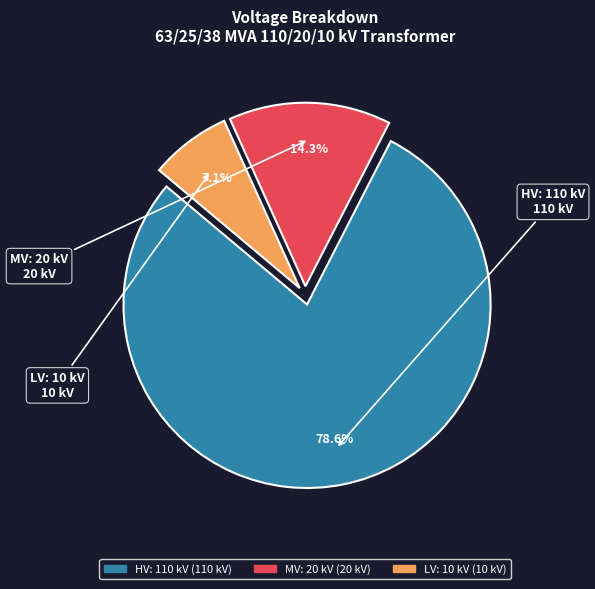

To the nearest percent, what is the average slice percentage?

33%